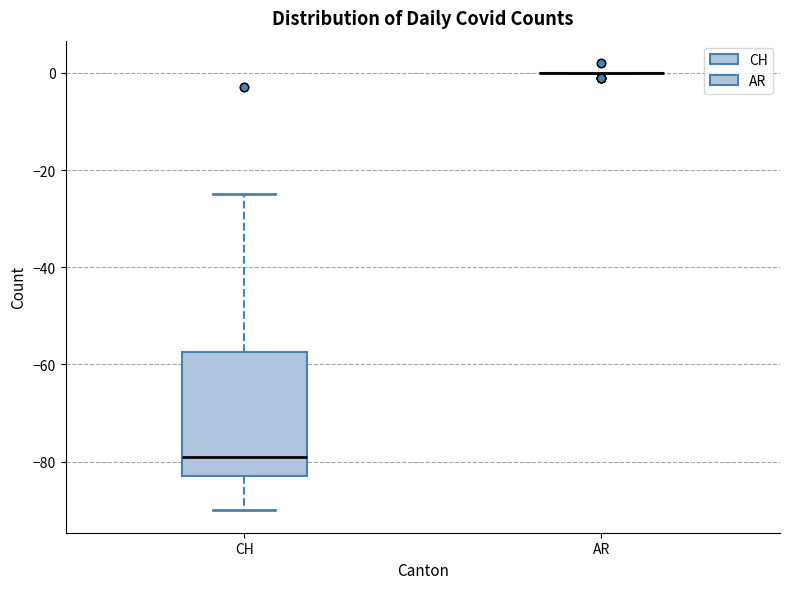

Reading left to right, transcribe this box plot: for each box, give where its median line is, the range the box spans, and where its two whiskers end, as read against the y-axis. The values are not printed on the chart, so give them approximately, as read against the axis.

CH: median -78, box -82 to -58, whiskers -90 to -24
AR: box collapsed to a line at 0, whiskers 0 to 0